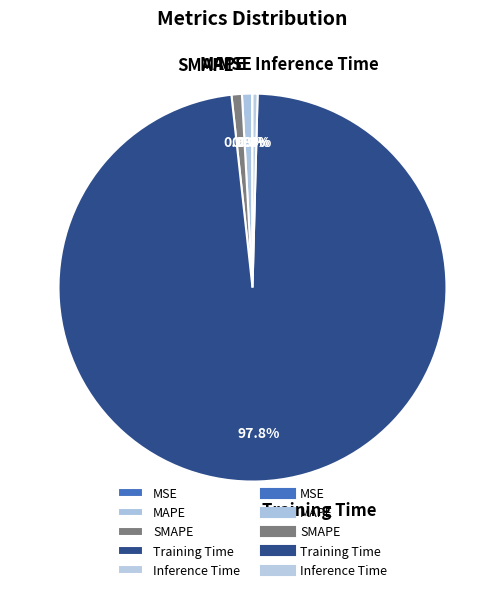

True or false: SMAPE accounts for 1% of the total.

True